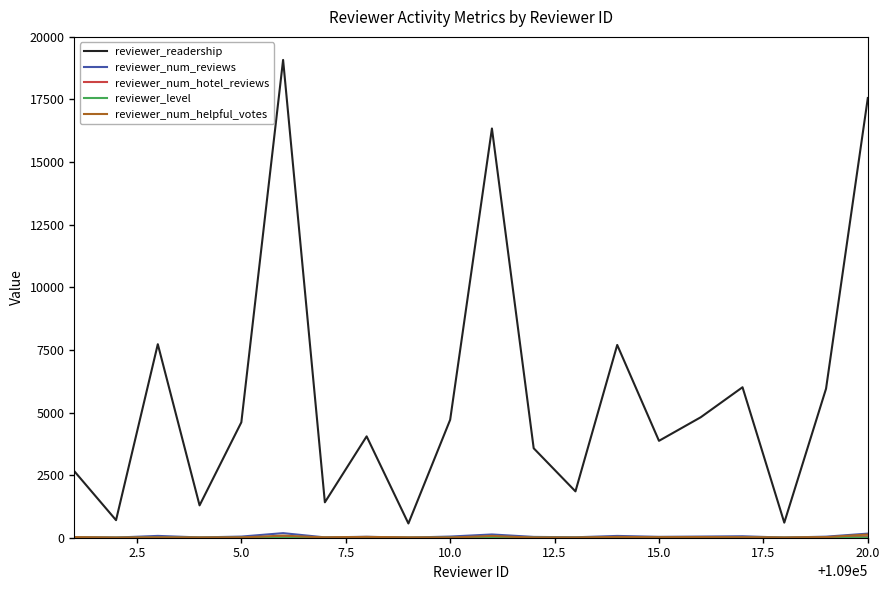

What is the maximum value shown in the chart?

19080